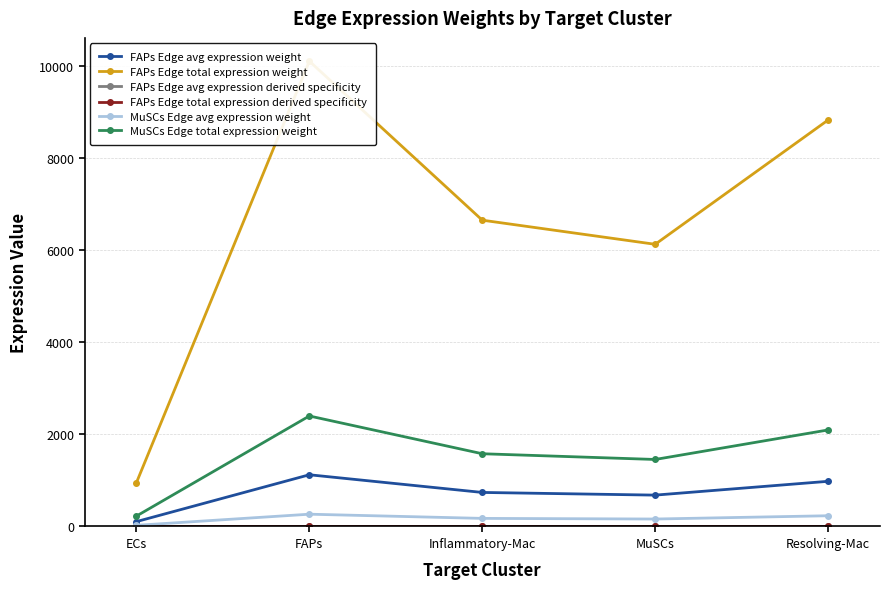

True or false: FAPs Edge avg expression derived specificity and MuSCs Edge avg expression weight intersect in this chart.

False